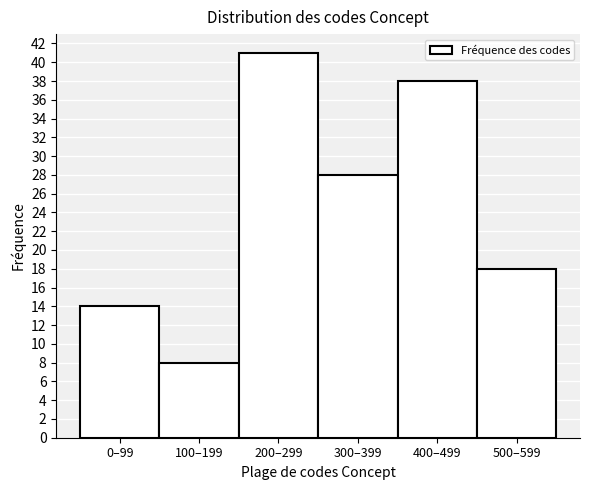

Reading right to left, list all the values displayed in this chart.

18	38	28	41	8	14